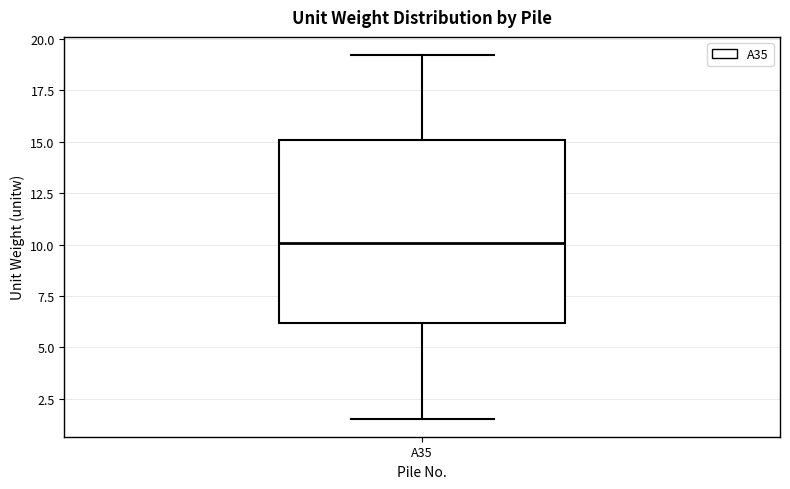

Read this box plot against the y-axis: the position of the median line, the range covered by the box, and the ends of both whiskers. The values are not printed on the chart, so give them approximately, as read against the axis.

median 10.0, box 6.0 to 15.0, whiskers 1.5 to 19.0